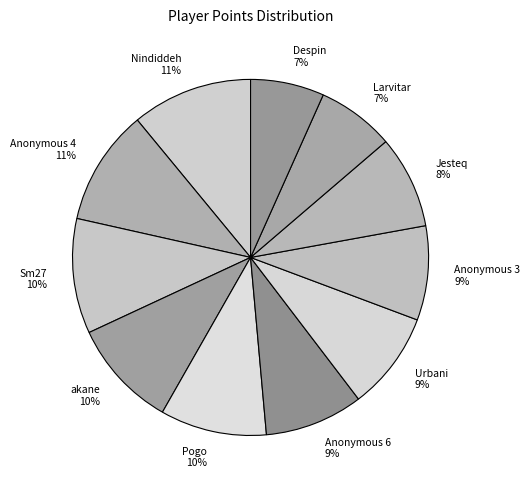

To the nearest percent, what is the difference between the Anonymous 3 and Pogo slice percentages?

1%